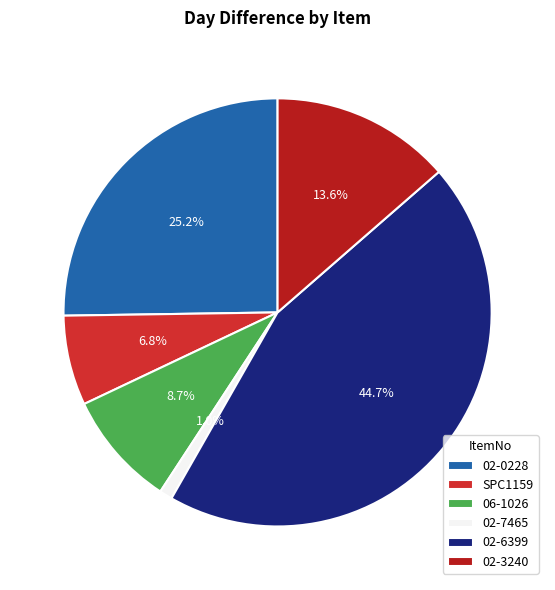

What is the total percentage of 02-0228 and 06-1026?

34.0%